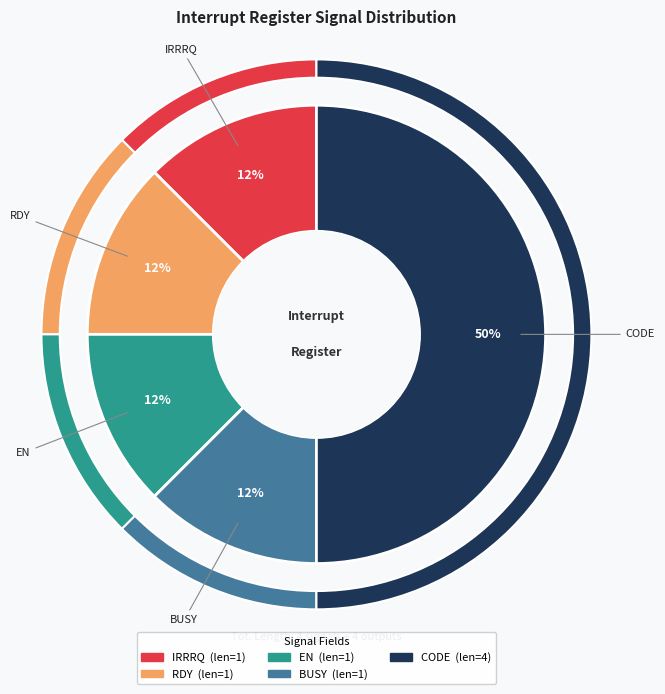

Which has a higher value, EN or IRRRQ?

EN